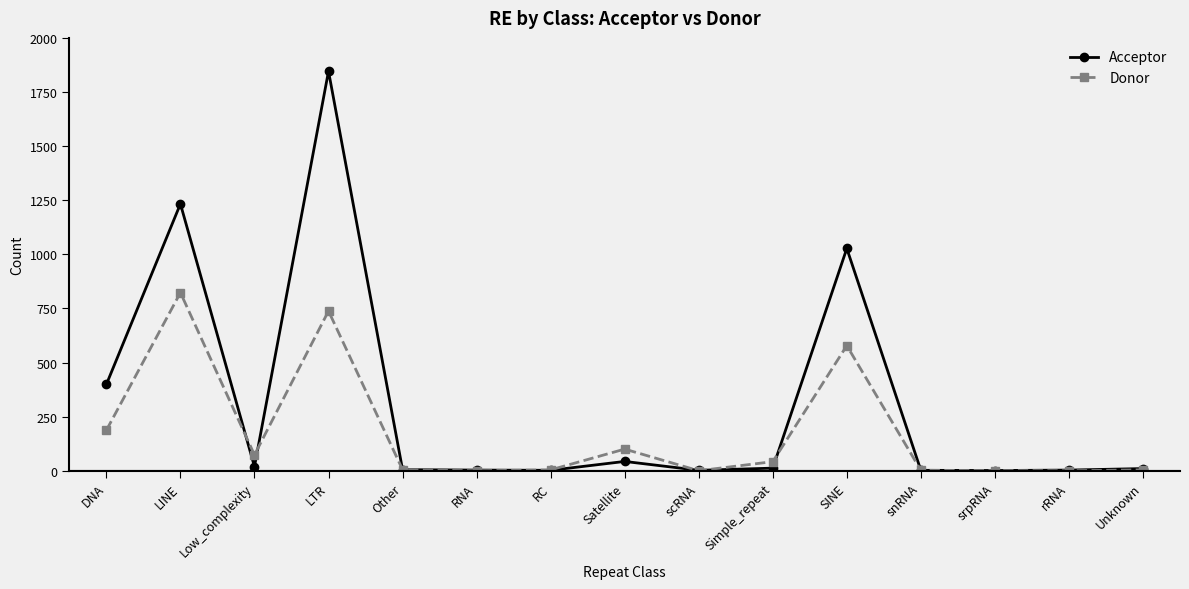

At which category is the sum across all series the highest?

LTR